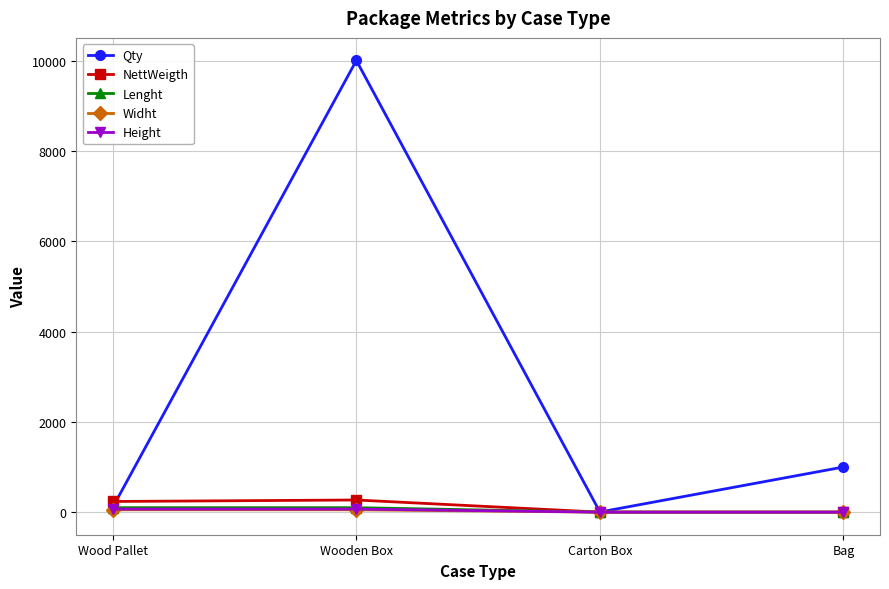

At which category is the sum across all series the highest?

Wooden Box